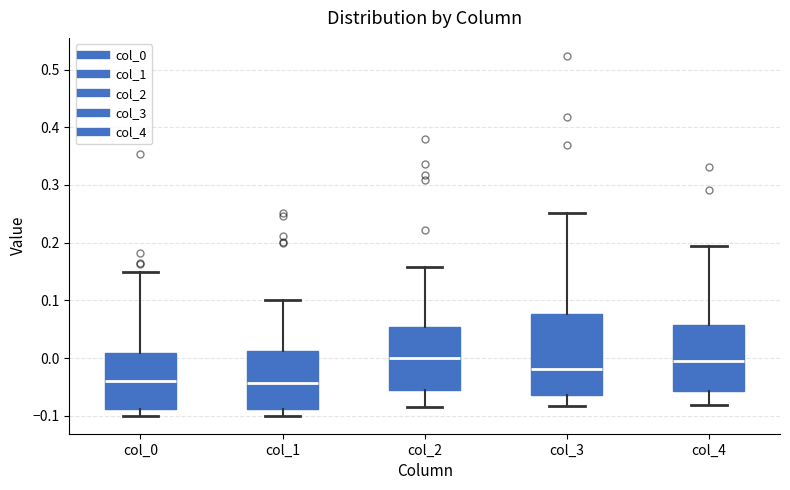

Where does the lower whisker of the box for col_2 end on the y-axis? The values are not printed on the chart, so give them approximately, as read against the axis.

-0.09